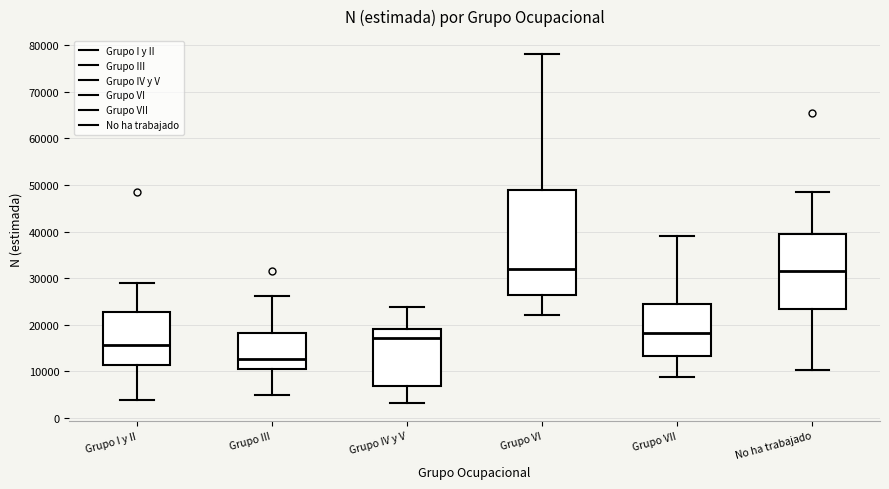

Reading left to right, transcribe this box plot: for each box, give where its median line is, the range the box spans, and where its two whiskers end, as read against the y-axis. The values are not printed on the chart, so give them approximately, as read against the axis.

Grupo I y II: median 16000, box 11000 to 23000, whiskers 4000 to 29000
Grupo III: median 13000, box 10000 to 18000, whiskers 5000 to 26000
Grupo IV y V: median 17000, box 7000 to 19000, whiskers 3000 to 24000
Grupo VI: median 32000, box 26000 to 49000, whiskers 22000 to 78000
Grupo VII: median 18000, box 13000 to 24000, whiskers 9000 to 39000
No ha trabajado: median 32000, box 23000 to 39000, whiskers 10000 to 49000